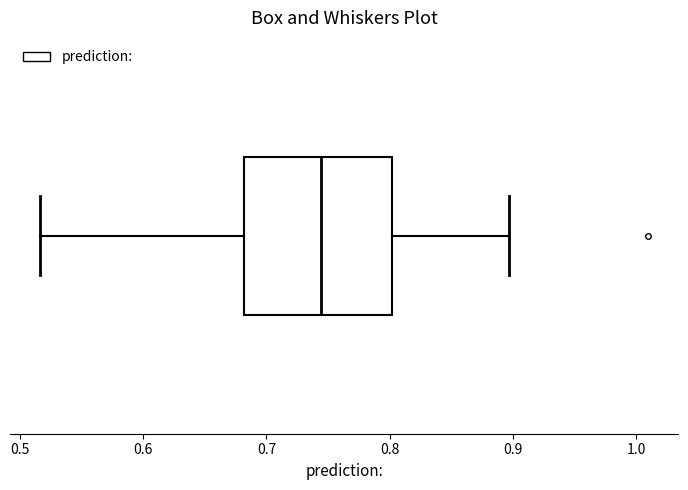

Read this box plot against the x-axis: the position of the median line, the range covered by the box, and the ends of both whiskers. The values are not printed on the chart, so give them approximately, as read against the axis.

median 0.74, box 0.68 to 0.80, whiskers 0.52 to 0.90